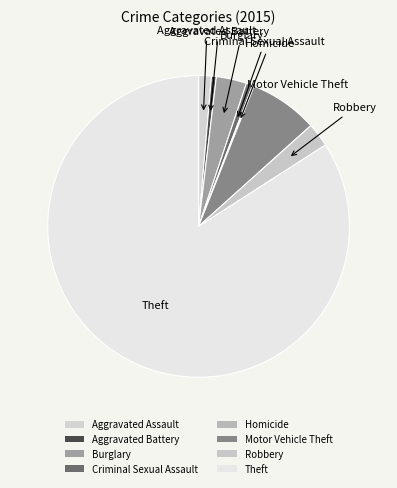

To the nearest percent, what portion does Aggravated Assault represent?

1%